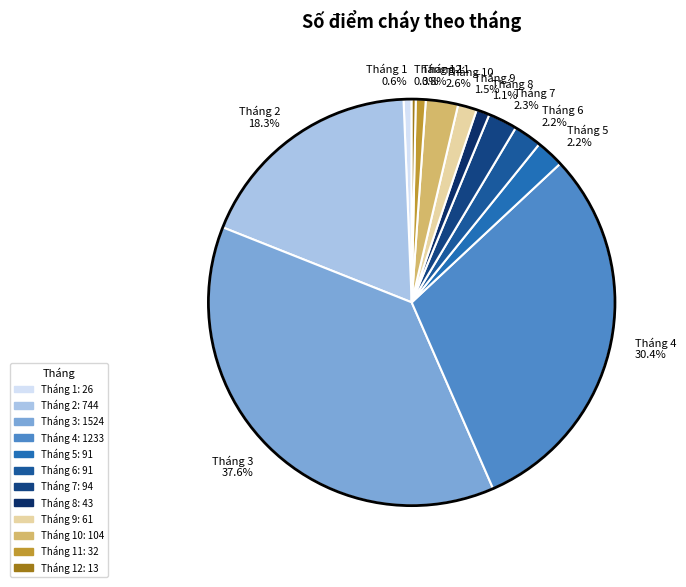

Count the number of slices in the pie.

12